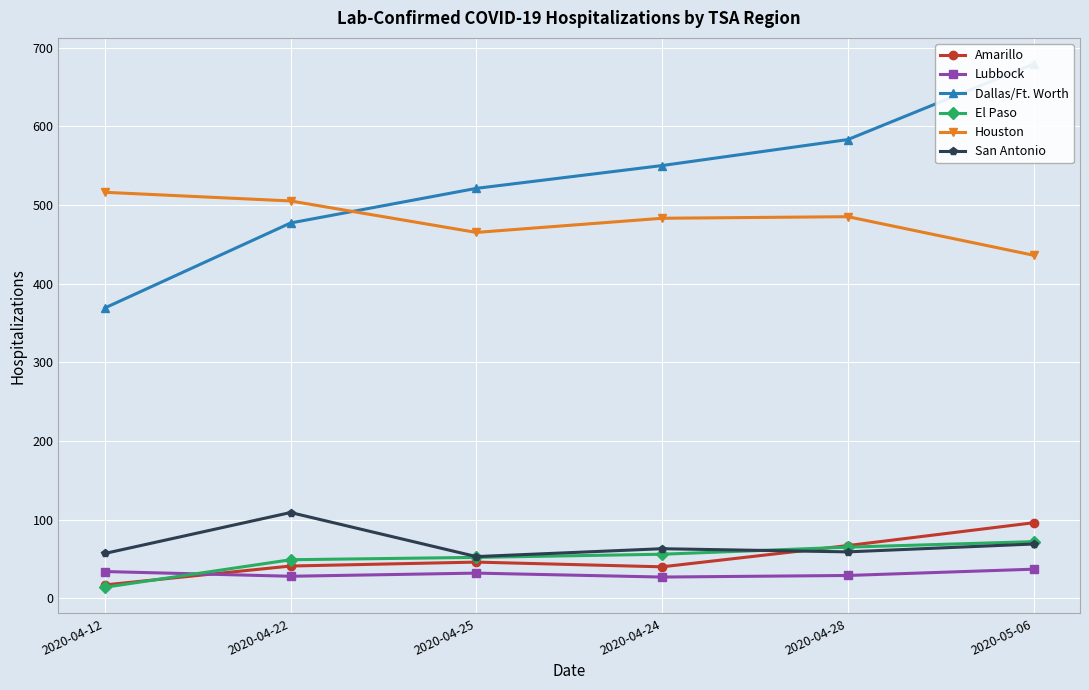

What is the difference between the highest and lowest values at 2020-04-24?

523